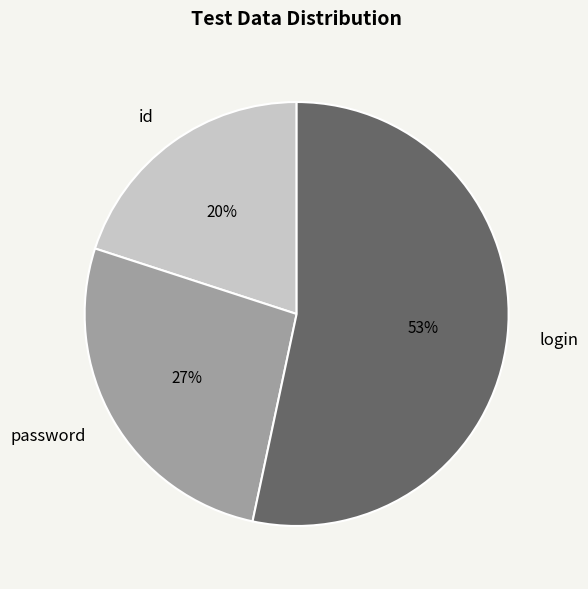

How many slices are in this pie chart?

3